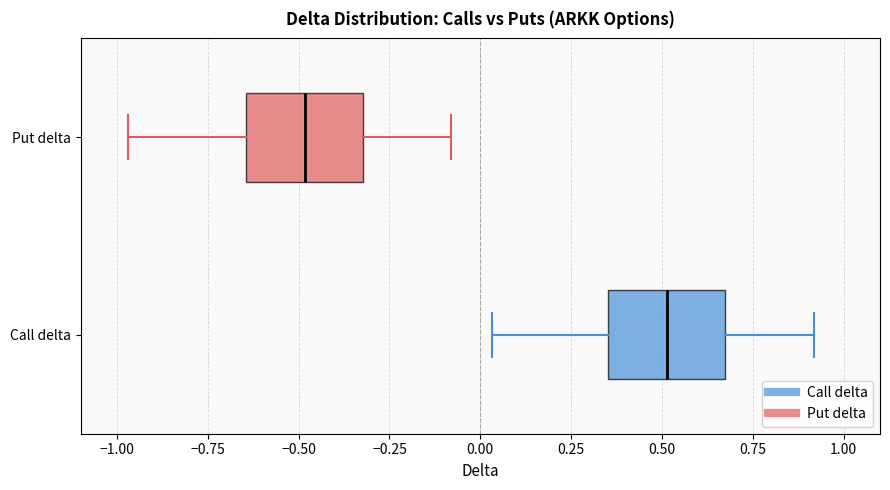

Which box's median line is the furthest to the right?

Call delta